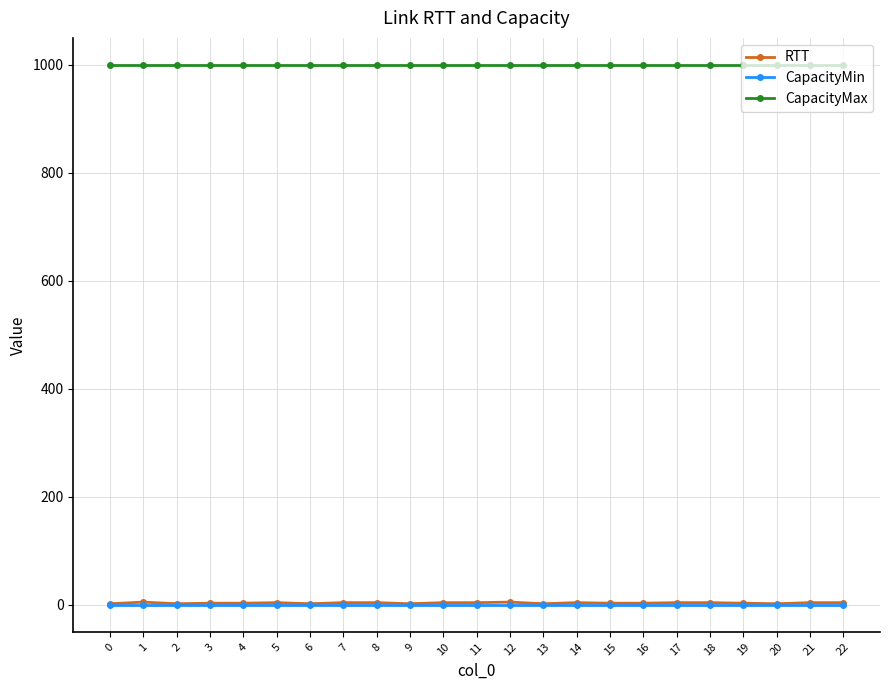

True or false: RTT and CapacityMax cross at least once.

False